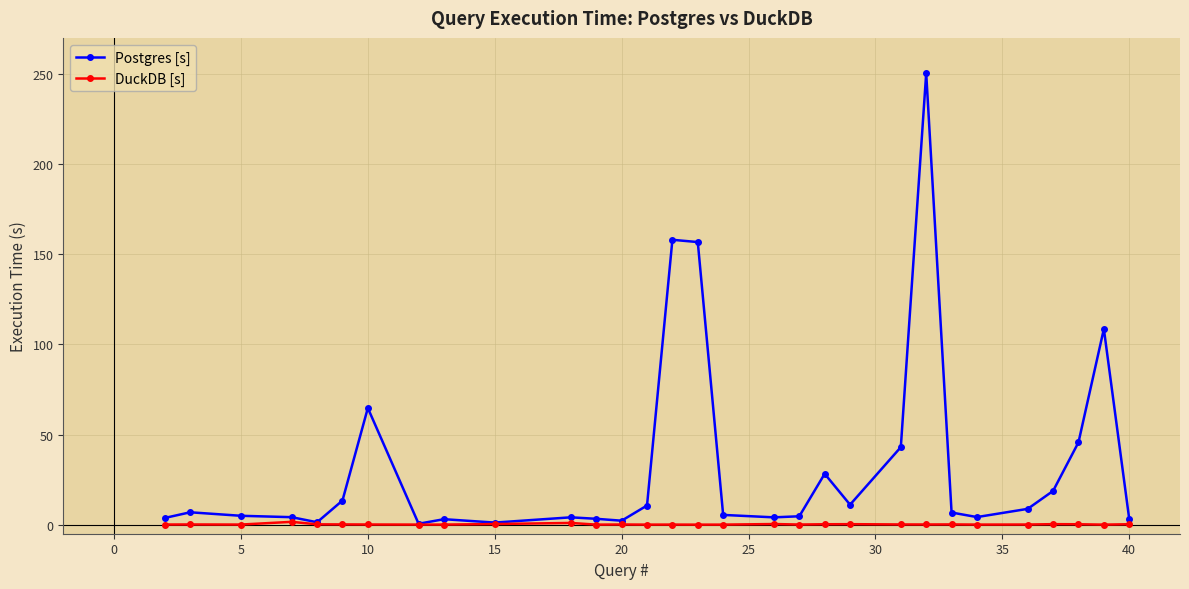

What is the greatest value displayed?

250.4